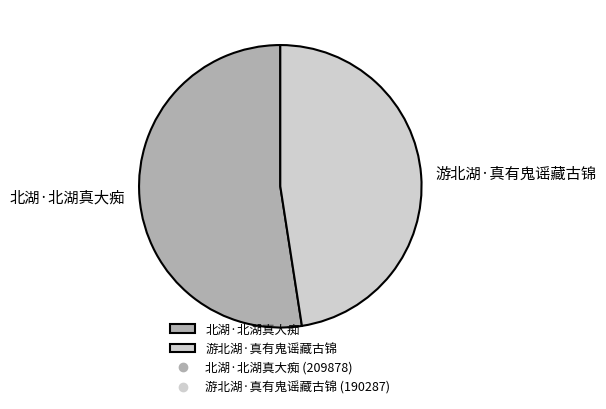

How many segments does this pie chart have?

2